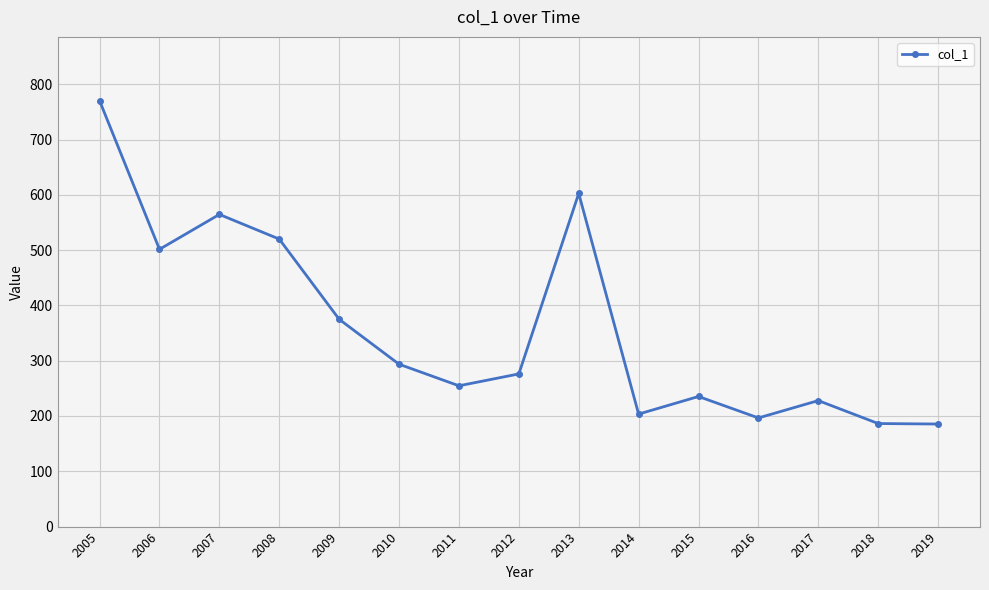

True or false: the data has more than 0 interior local peaks.

True